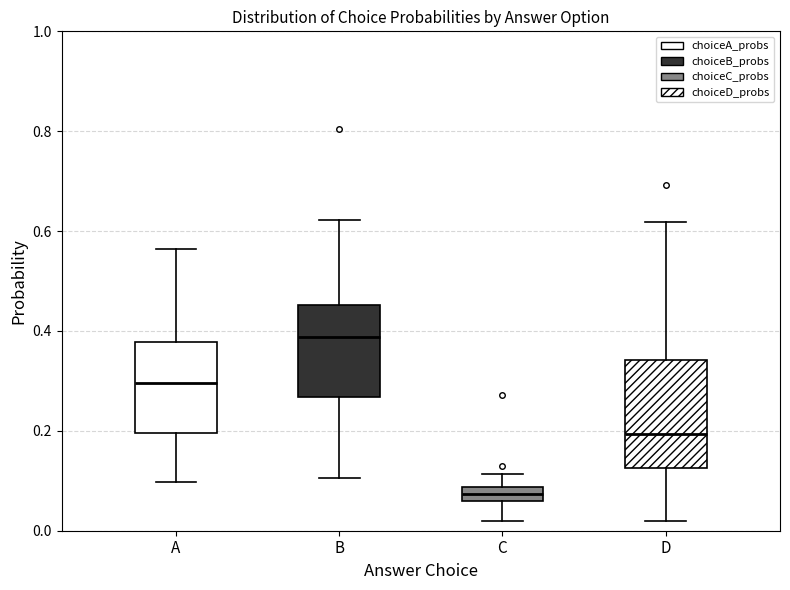

Where does the lower whisker of the box for A end on the y-axis? The values are not printed on the chart, so give them approximately, as read against the axis.

0.10